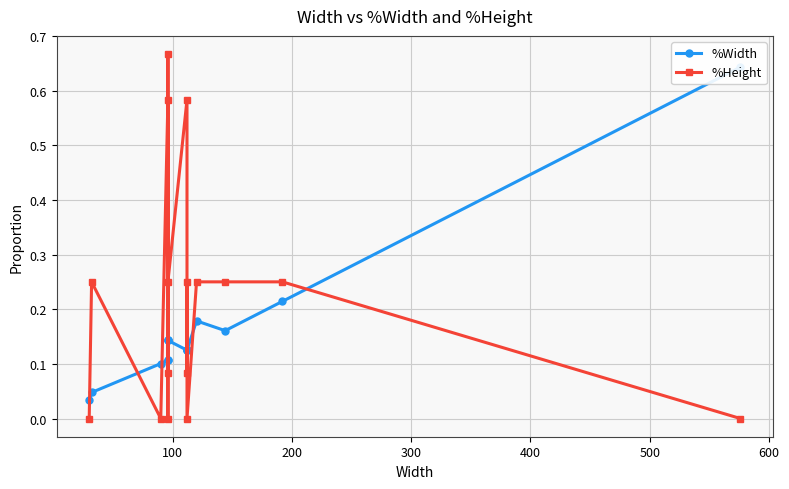

Which series ends up on top after the final intersection of %Width and %Height?

%Width